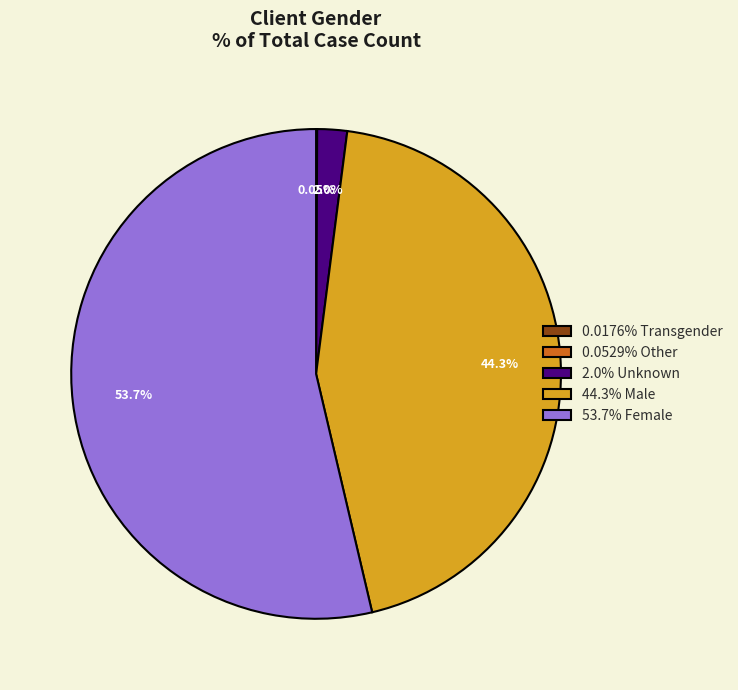

Is there a majority slice in this chart?

Yes